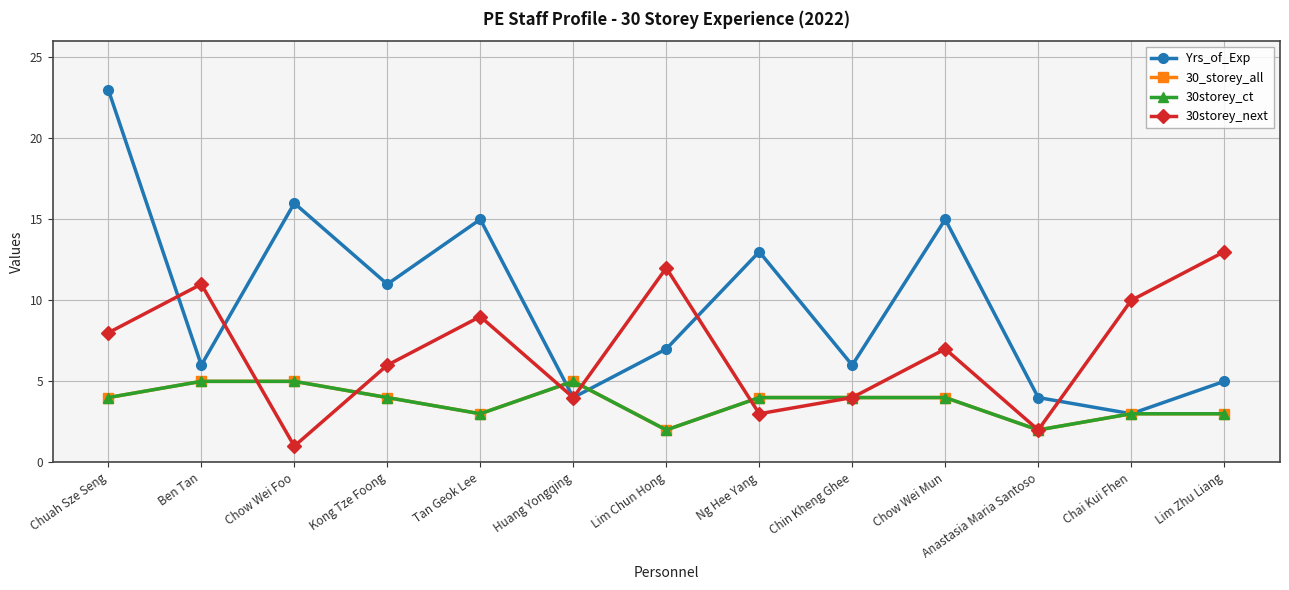

Rank the series by their maximum value, from highest to lowest.

Yrs_of_Exp, 30storey_next, 30_storey_all, 30storey_ct